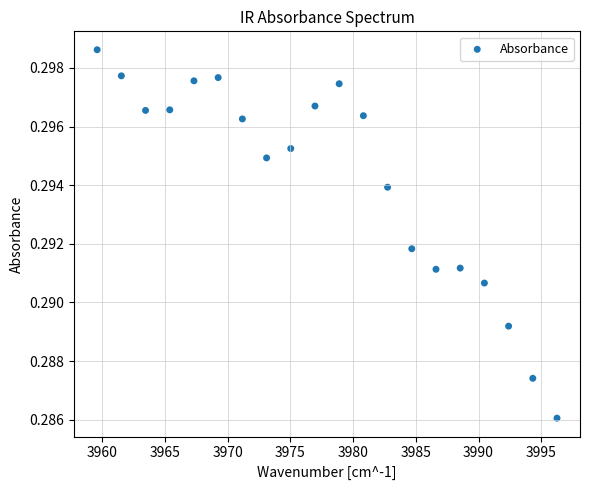

What is the range of X values (max minus min)?

36.6